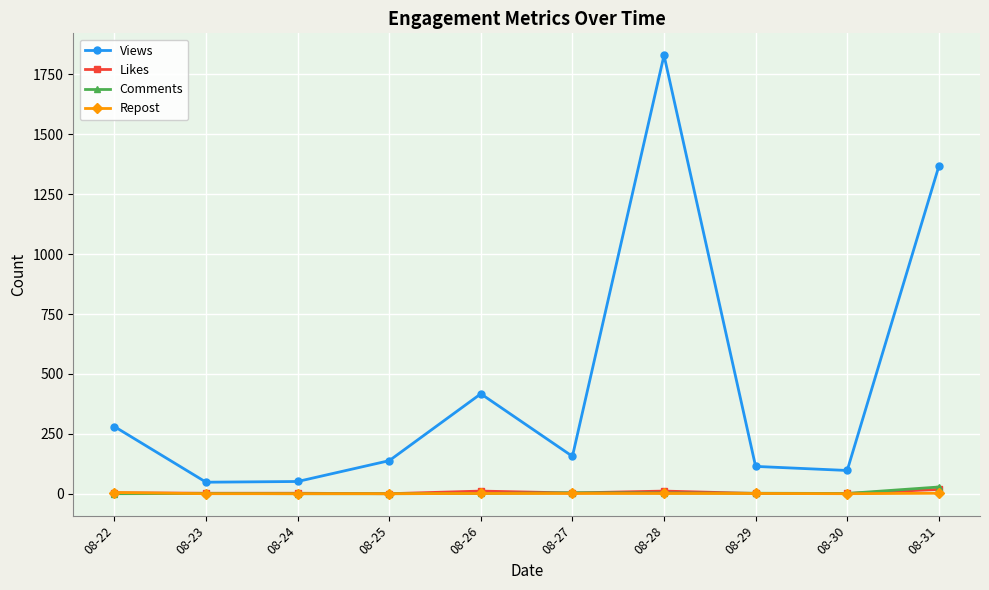

What is the total value across all series at 08-23?

51